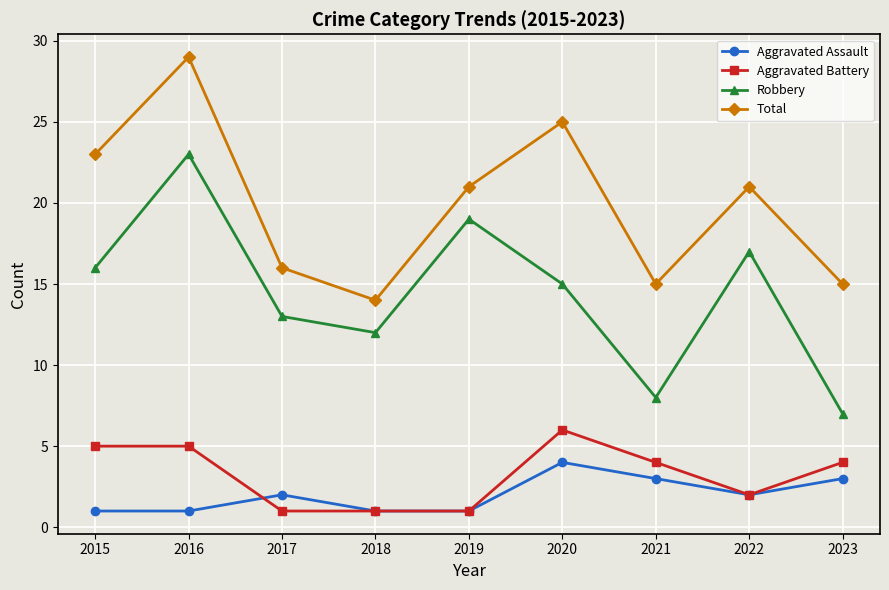

What are all the series names shown in the legend?

Aggravated Assault, Aggravated Battery, Robbery, Total